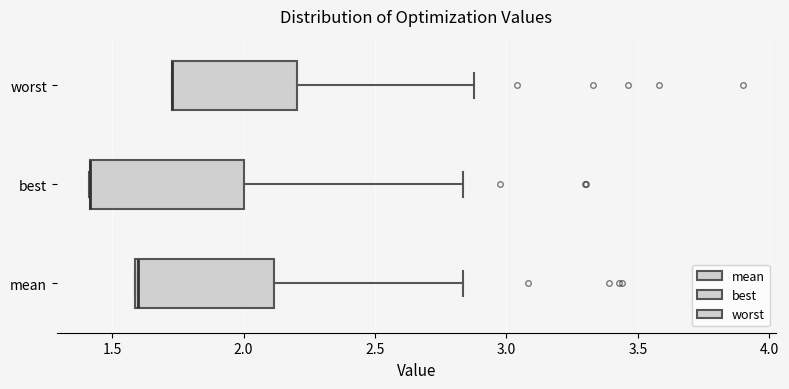

Reading bottom to top, transcribe this box plot: for each box, give where its median line is, the range the box spans, and where its two whiskers end, as read against the x-axis. The values are not printed on the chart, so give them approximately, as read against the axis.

mean: median 1.60 (drawn on the box's left edge), box 1.60 to 2.10, whiskers 1.60 to 2.85
best: median 1.40 (drawn on the box's left edge), box 1.40 to 2.00, whiskers 1.40 to 2.85
worst: median 1.75 (drawn on the box's left edge), box 1.75 to 2.20, whiskers 1.75 to 2.90